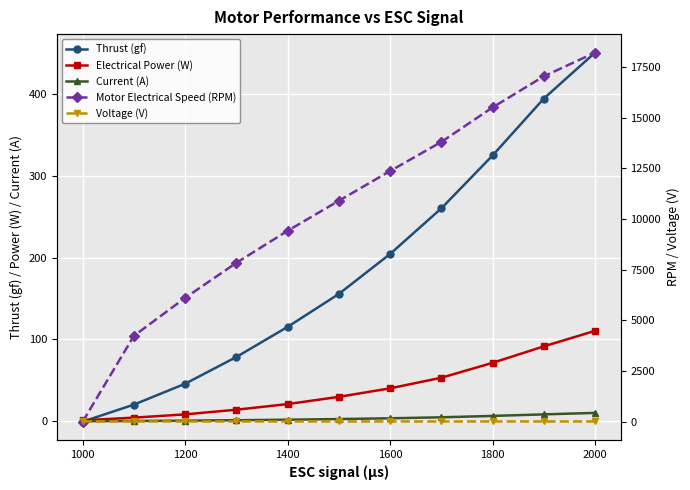

At how many categories does at least one series exceed 4831?

9